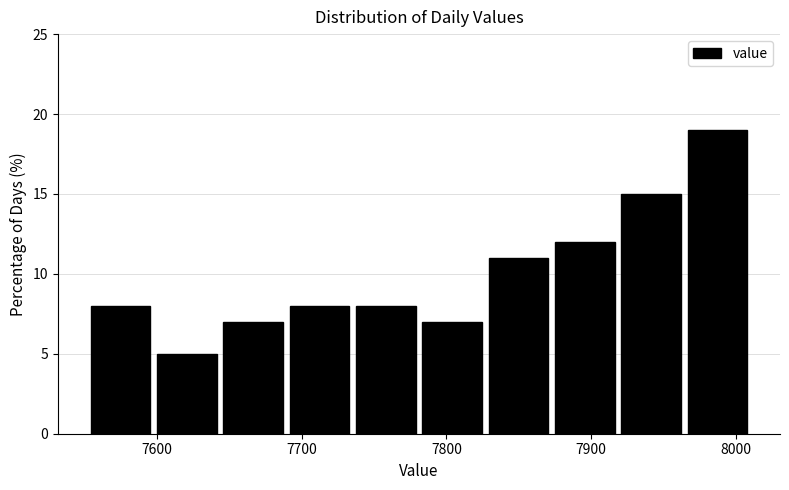

Over which range of the x-axis is the bar tallest?

7960 to 8010